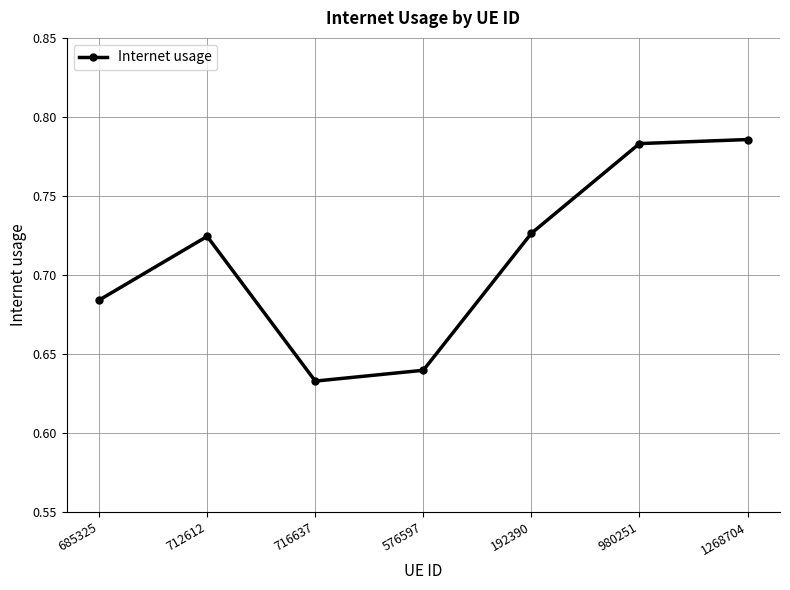

The chart shows a value of 0.5 at 980251. True or false?

False